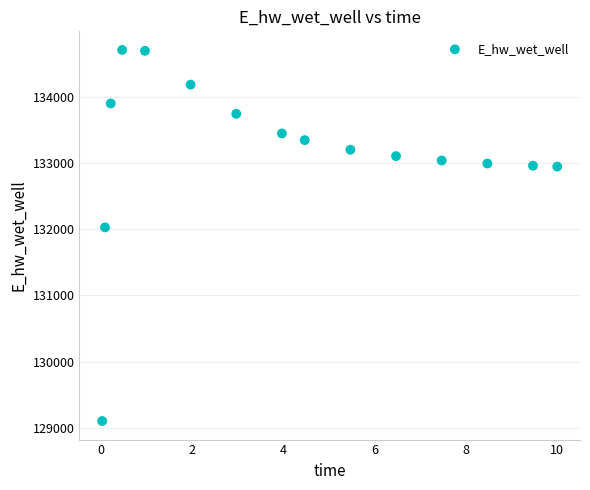

What is the range of Y values (max minus min)?

5610.4